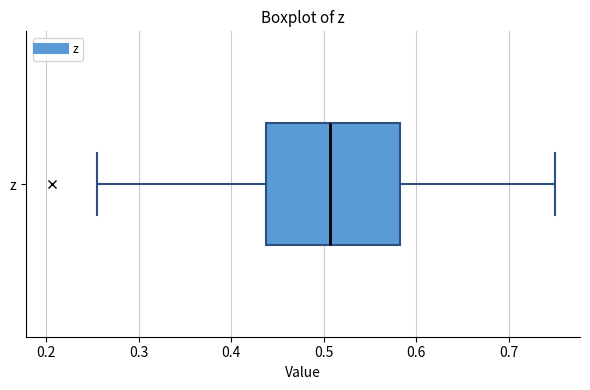

Read this box plot against the x-axis: the position of the median line, the range covered by the box, and the ends of both whiskers. The values are not printed on the chart, so give them approximately, as read against the axis.

median 0.51, box 0.44 to 0.58, whiskers 0.26 to 0.75